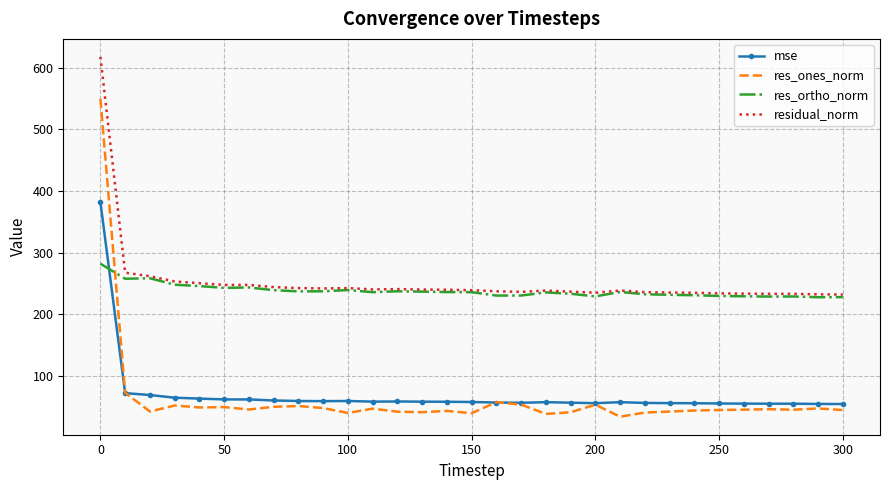

Which series has the widest spread of values?

res_ones_norm